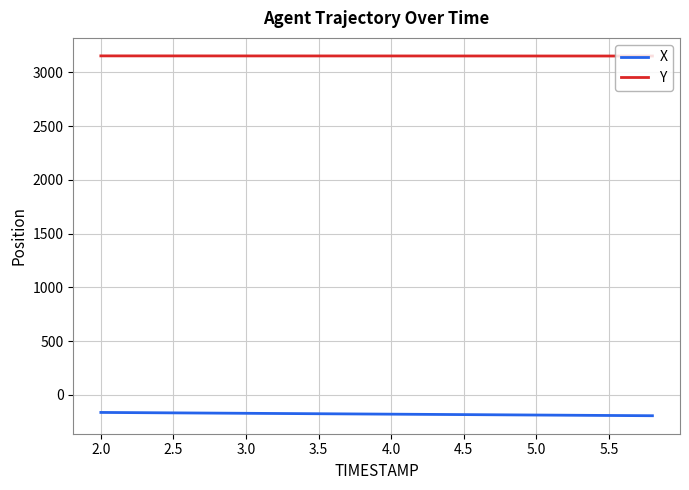

Rank the series by their maximum value, from highest to lowest.

Y, X